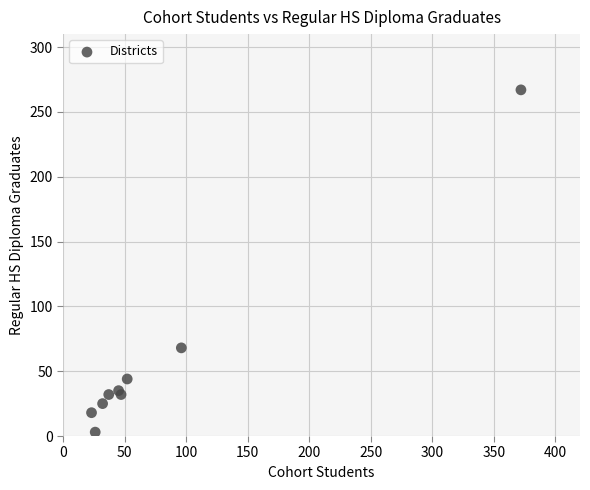

What Y value in the scatter plot is closest to 135?

68